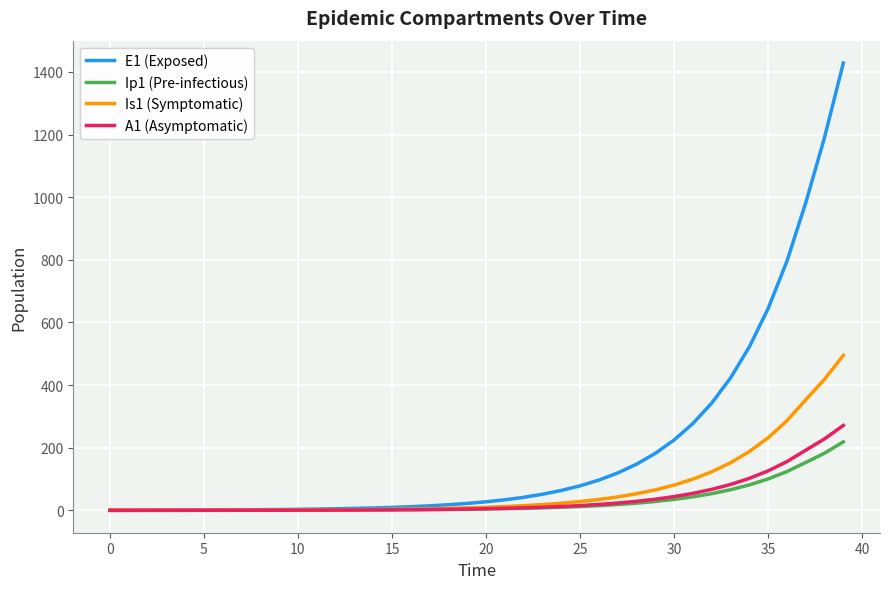

Which series has the largest total across all categories?

E1 (Exposed)